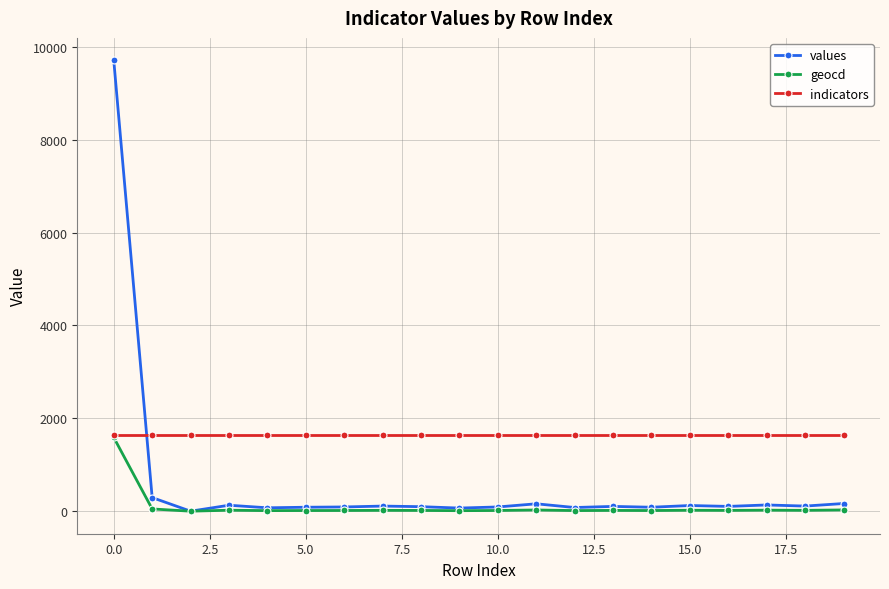

True or false: indicators and values intersect in this chart.

True